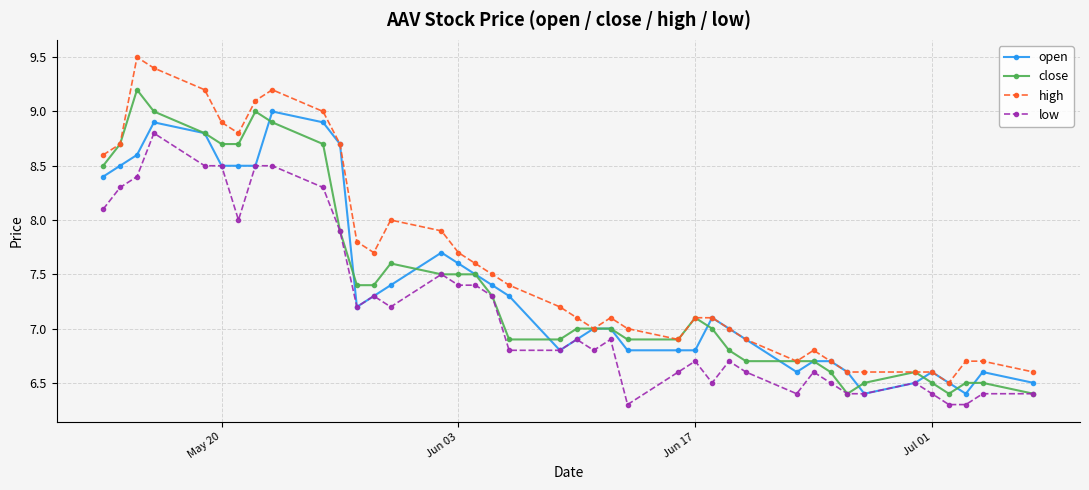

Which series has the largest total across all categories?

high